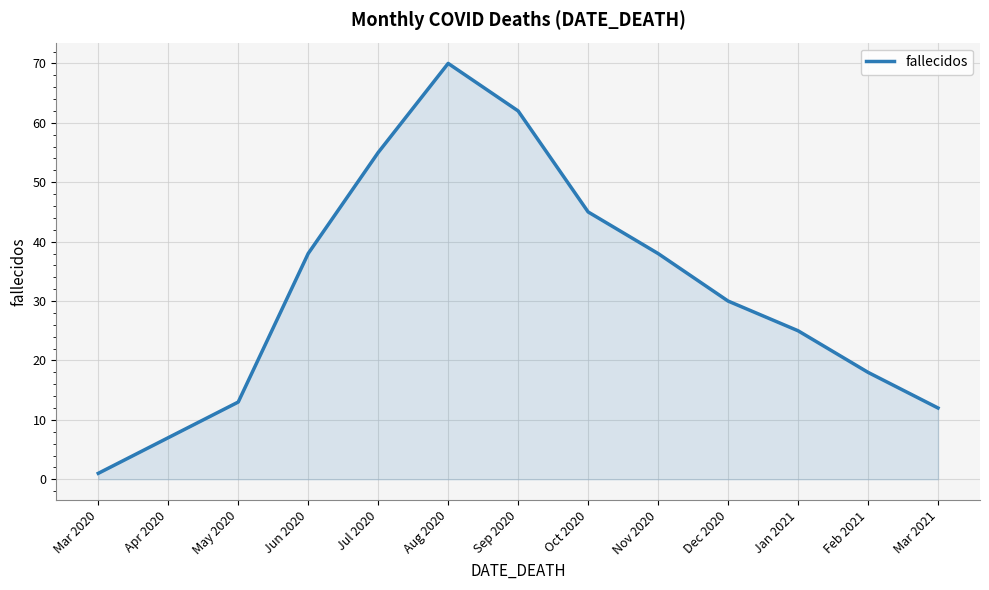

The value at Mar 2021 is 7. True or false?

False